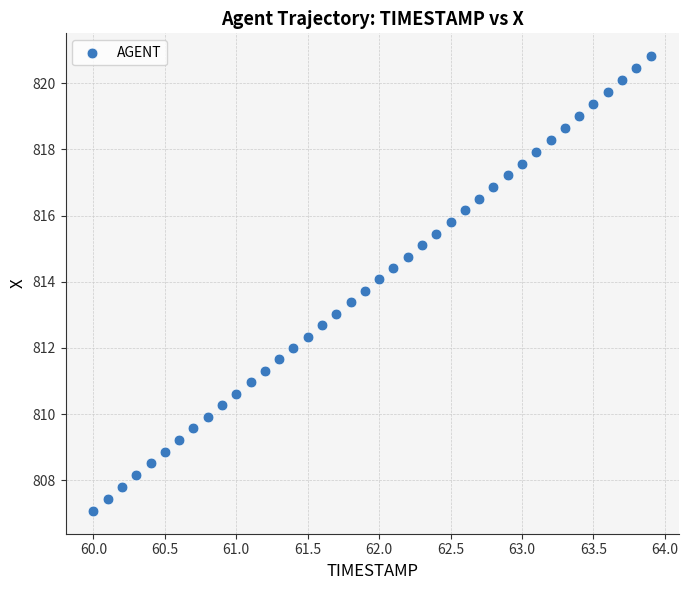

What is the range of Y values (max minus min)?

13.8